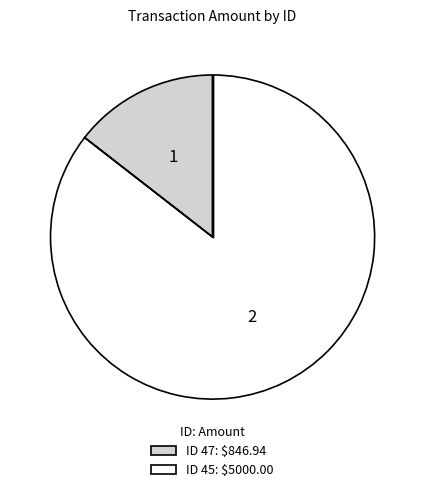

The ID 47: $846.94 slice represents 14% of the pie. True or false?

True